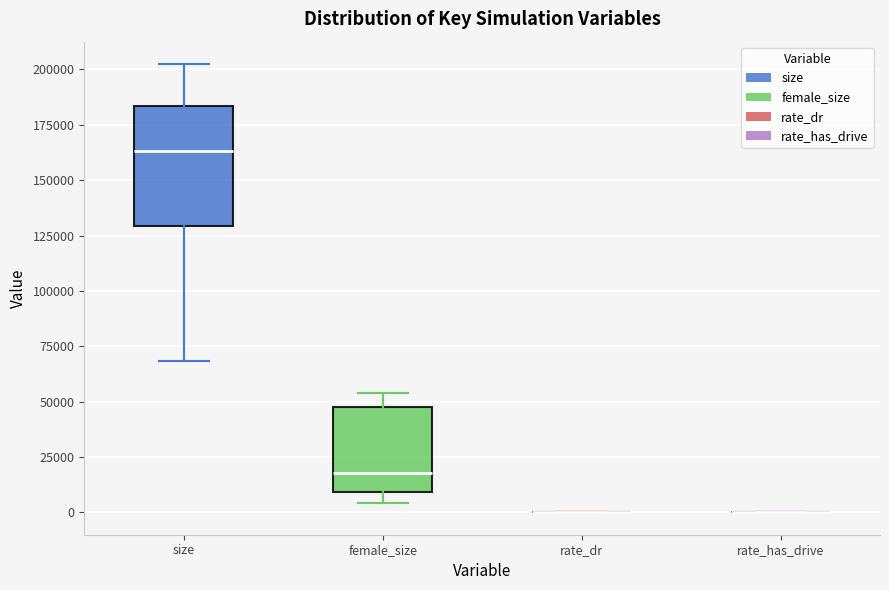

Which box is the tallest, from its lower edge to its upper edge?

size